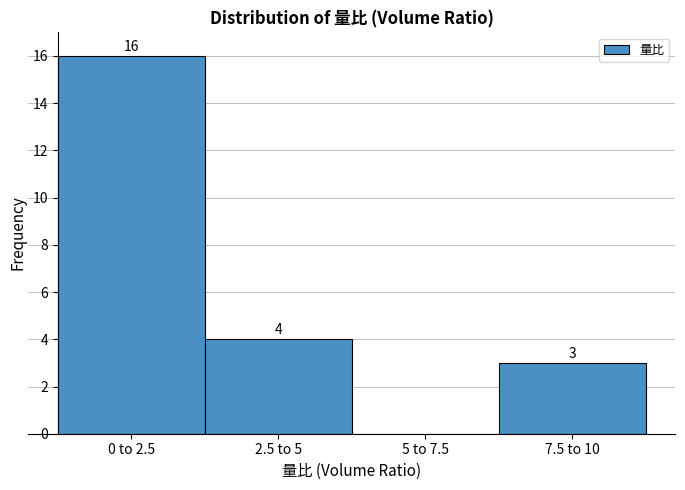

Reading left to right, transcribe all the data shown in this chart.

0 to 2.5=16	2.5 to 5=4	5 to 7.5=0	7.5 to 10=3